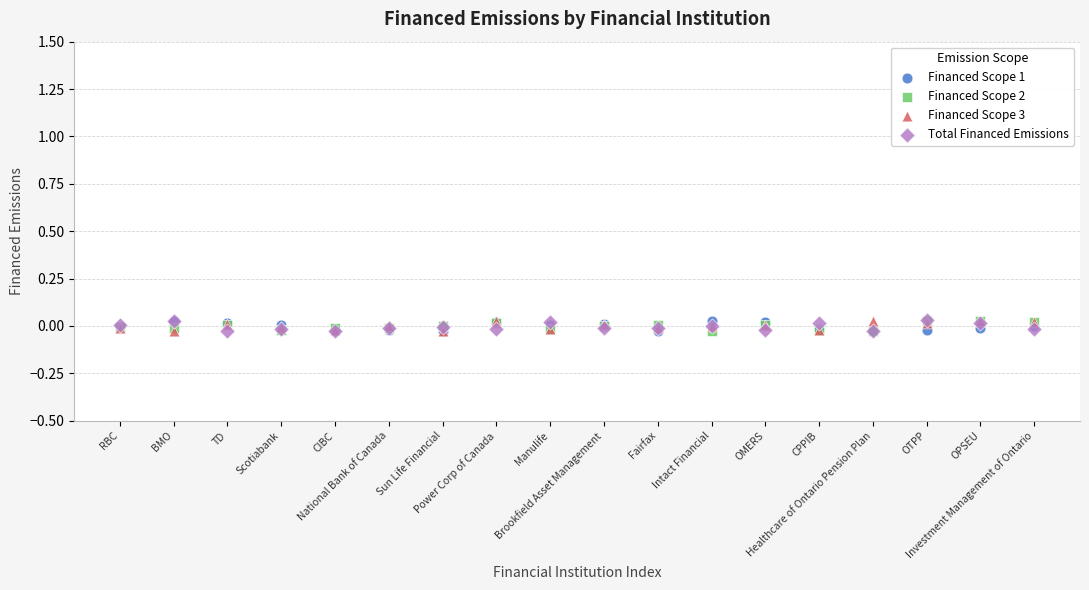

What are all the series names shown in the legend?

Financed Scope 1, Financed Scope 2, Financed Scope 3, Total Financed Emissions